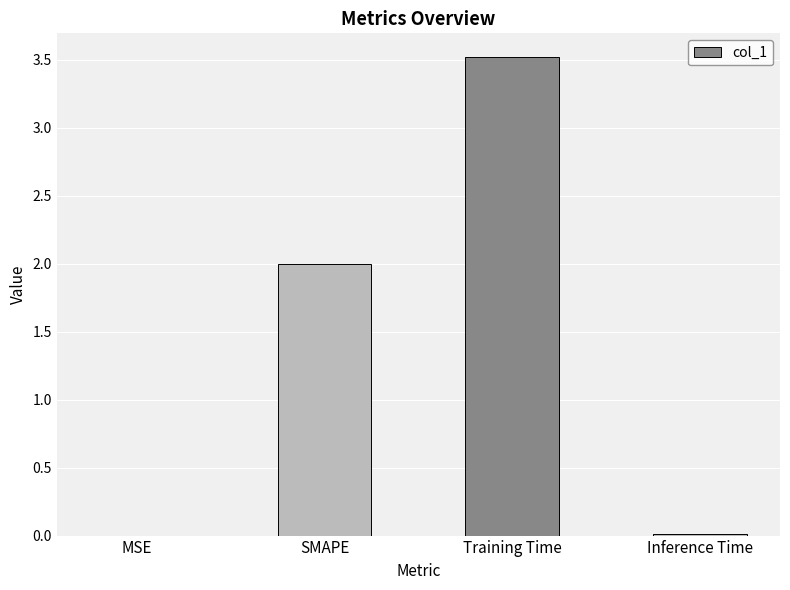

Which category has the highest value across all series?

Training Time